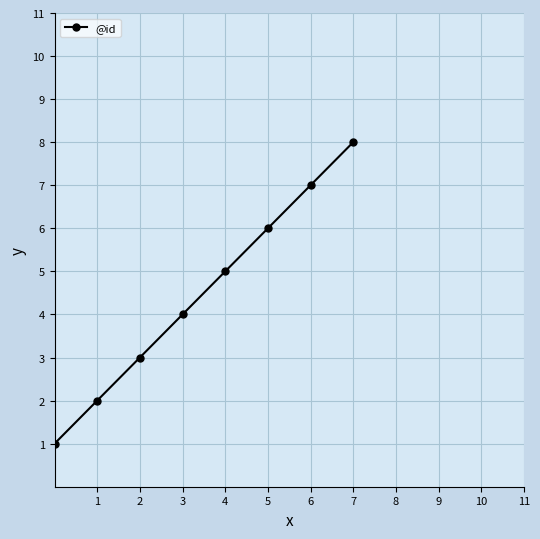

How many values are below 5?

4